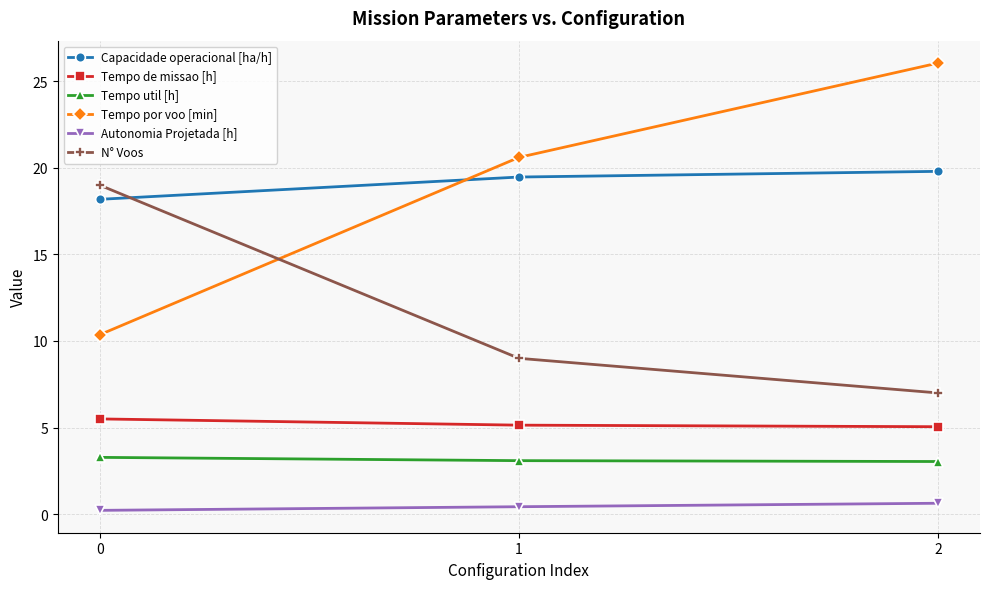

The Tempo de missao [h] series shows 5.1 at 1. True or false?

True